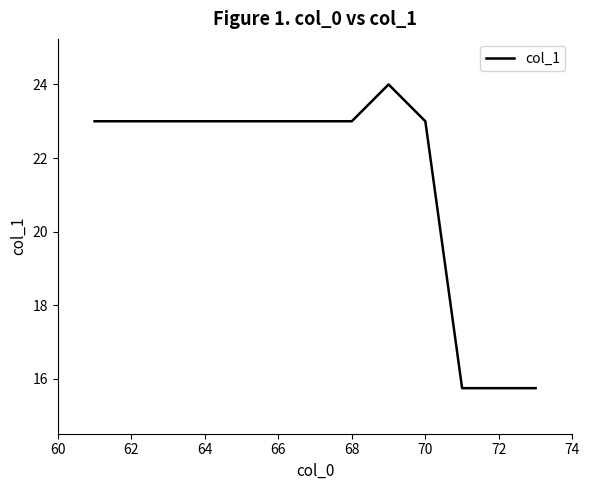

What is the greatest value displayed?

24.0